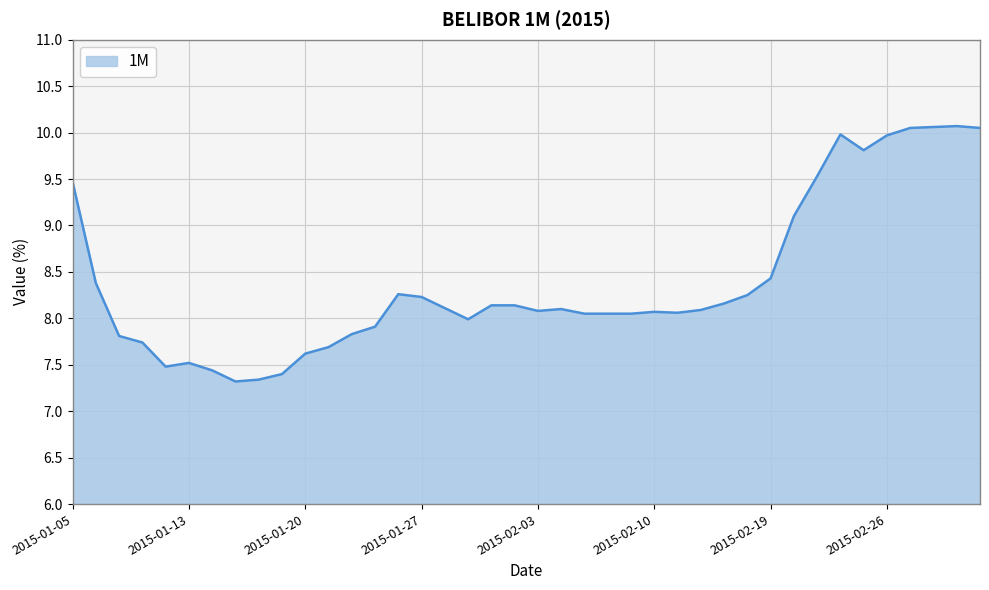

What is the maximum value shown in the chart?

10.1